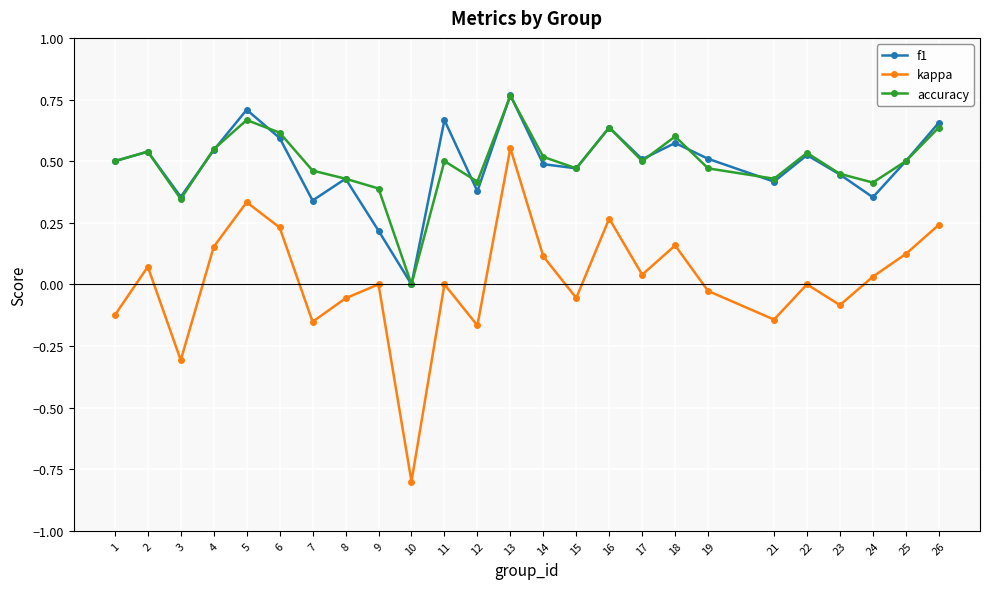

Is it true that accuracy equals 0.9 at 5?

False